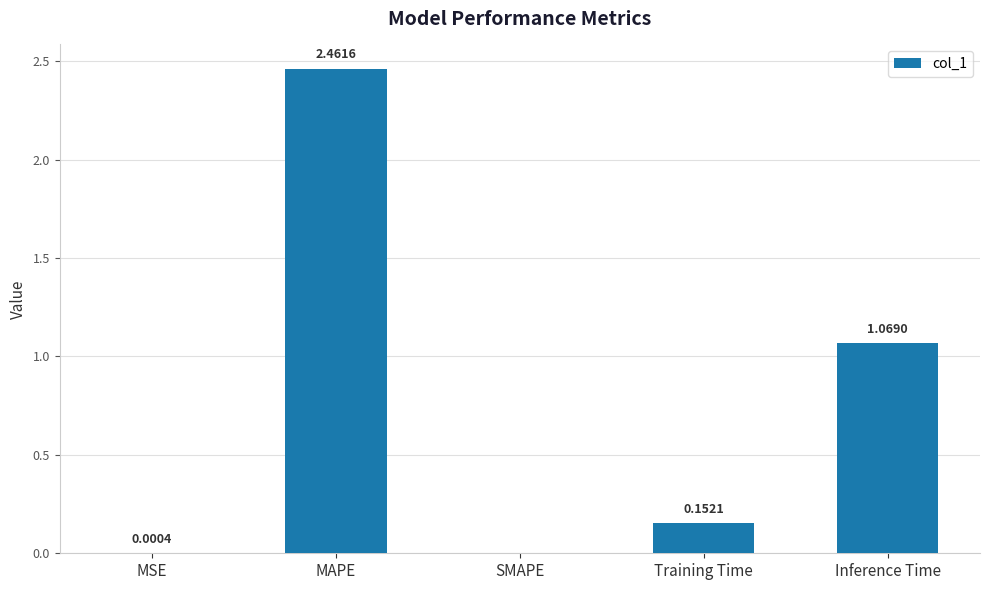

Are the bars horizontal?

No